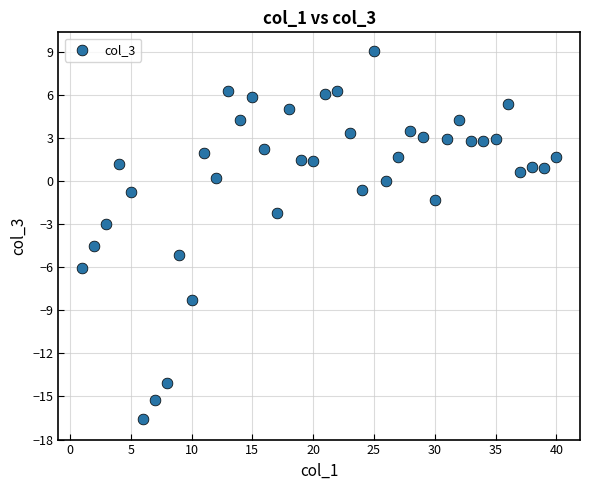

What is the range of X values (max minus min)?

39.0